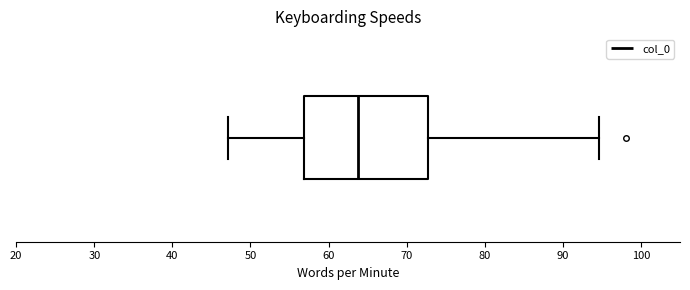

Read this box plot against the x-axis: the position of the median line, the range covered by the box, and the ends of both whiskers. The values are not printed on the chart, so give them approximately, as read against the axis.

median 64, box 57 to 73, whiskers 47 to 95